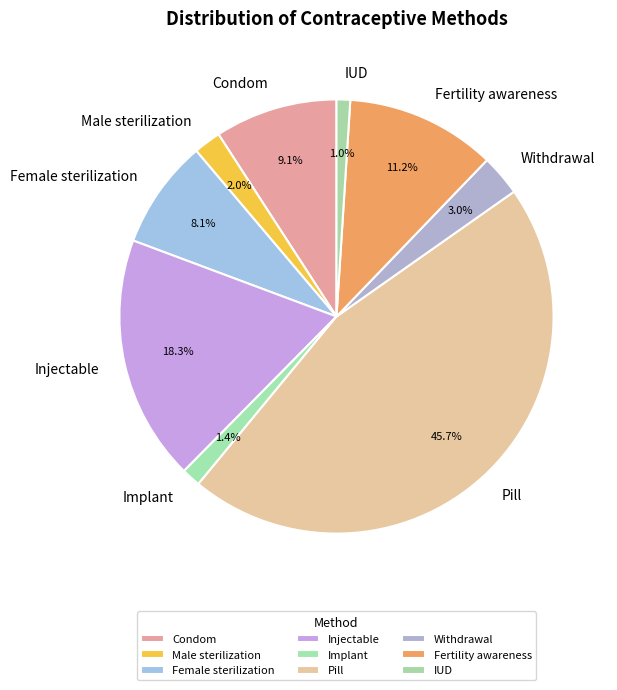

What percentage is the Pill slice, to the nearest percent?

46%